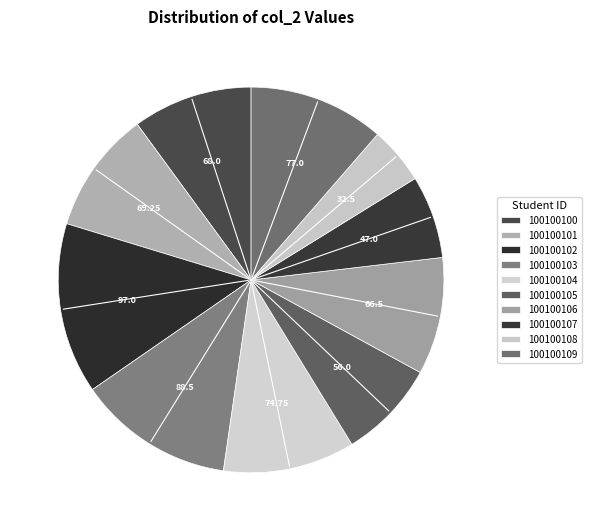

True or false: 100100106 accounts for 10% of the total.

True